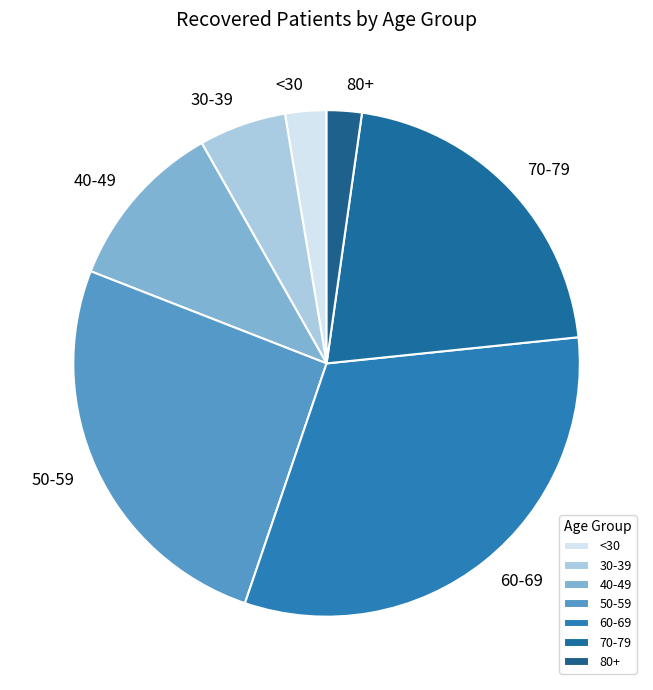

Do <30 and 40-49 together represent more than half of the pie?

No